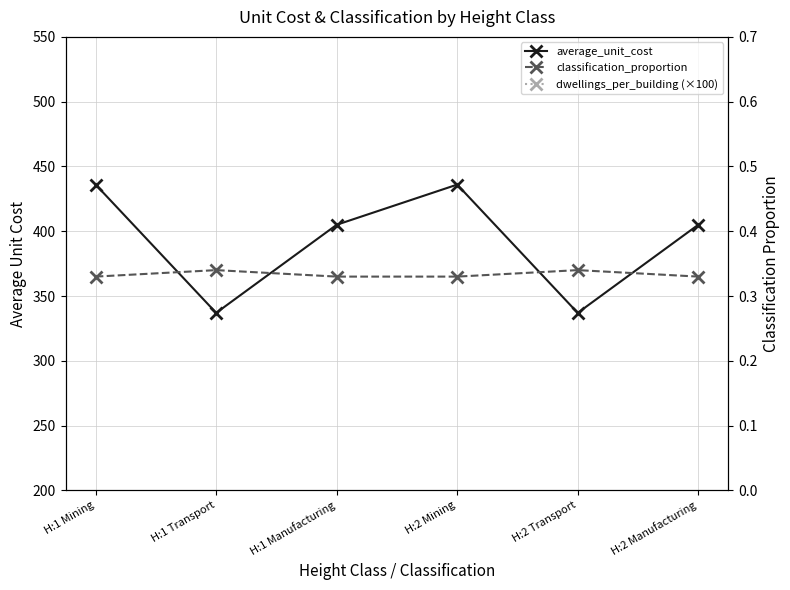

How many interior local valleys does the average_unit_cost series have?

2